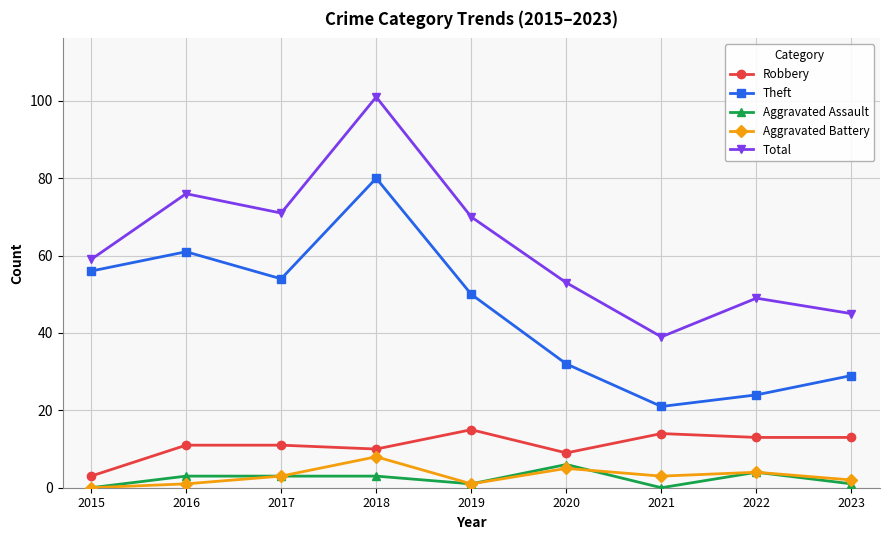

Does the chart display data point markers on the line(s)?

Yes